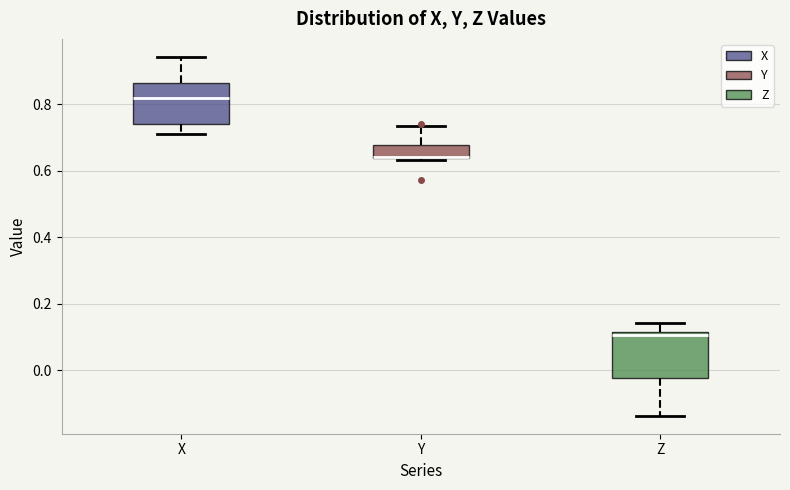

Where is the lower edge of the box for X on the y-axis? The values are not printed on the chart, so give them approximately, as read against the axis.

0.74